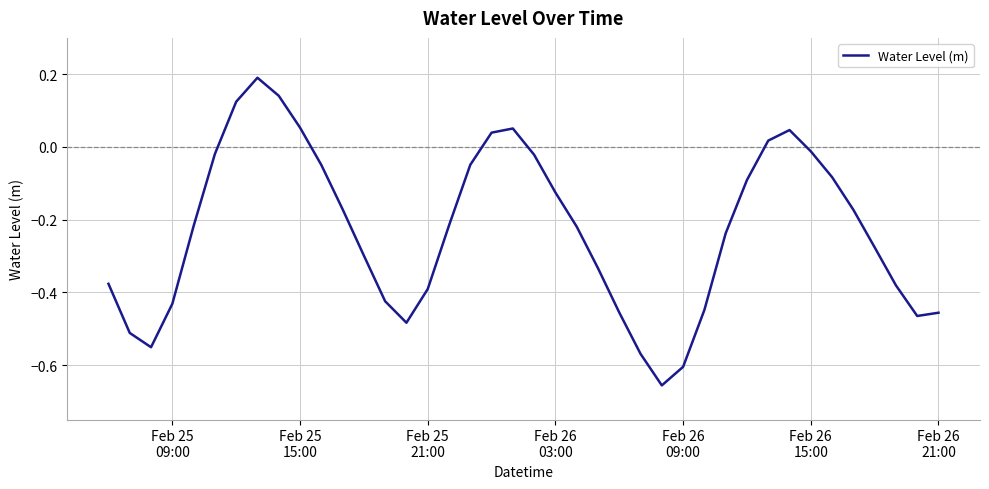

What is the difference between the maximum and minimum values?

0.8